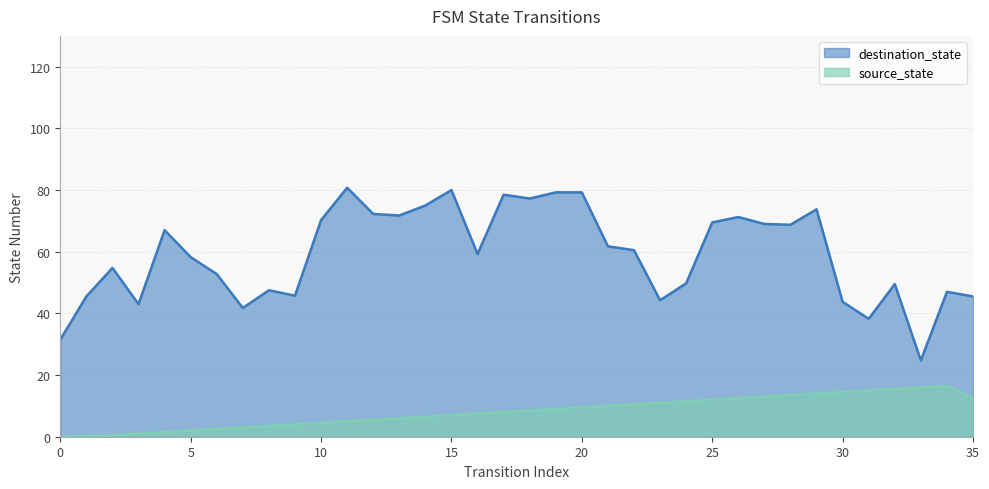

Does the chart display data point markers on the line(s)?

No